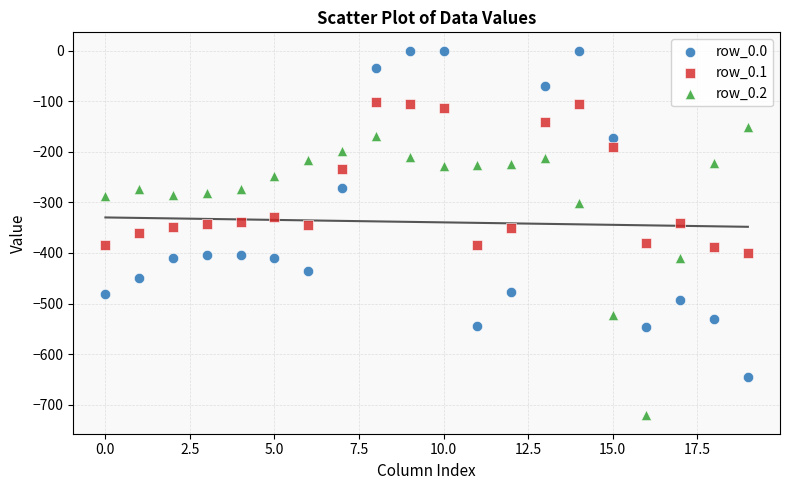

Which series has the largest Y range (max minus min)?

row_0.0